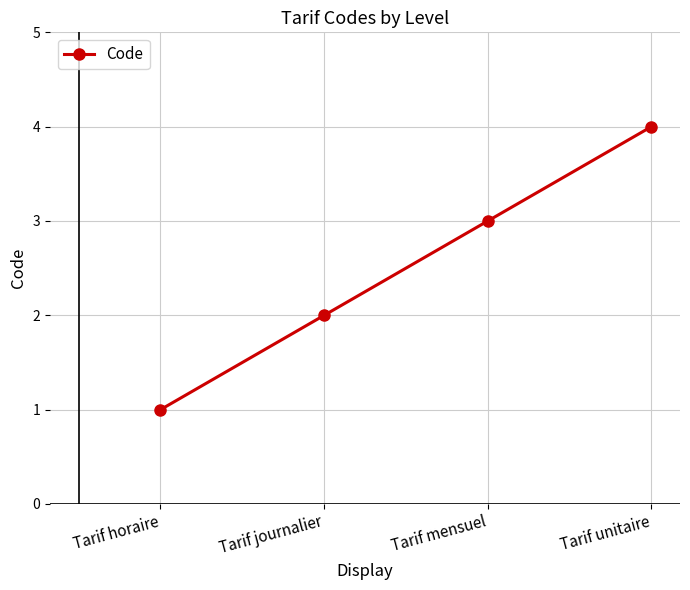

Read the value at Tarif horaire.

1